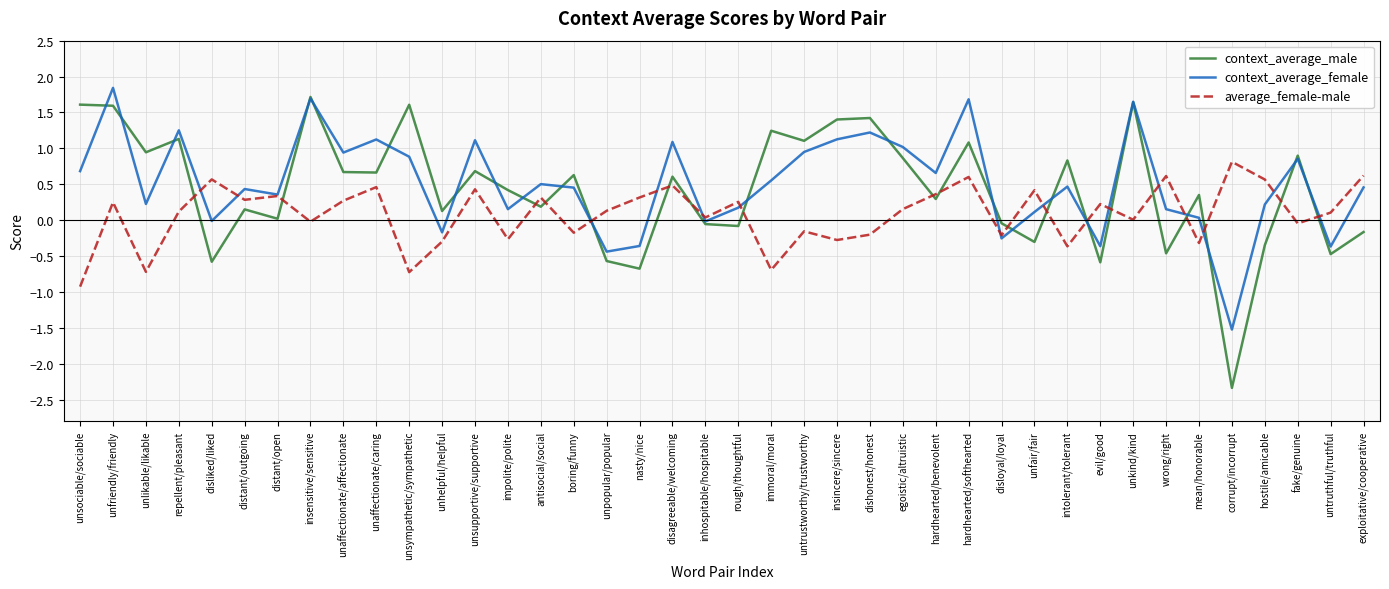

What position from the right is boring/funny?

25